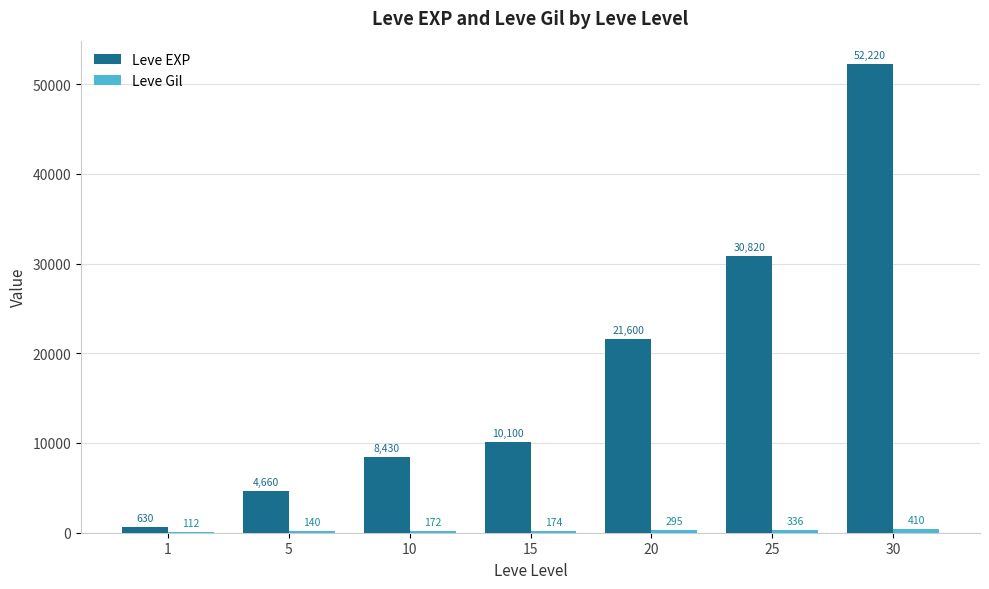

Between 5 and 15, which series saw the biggest shift?

Leve EXP